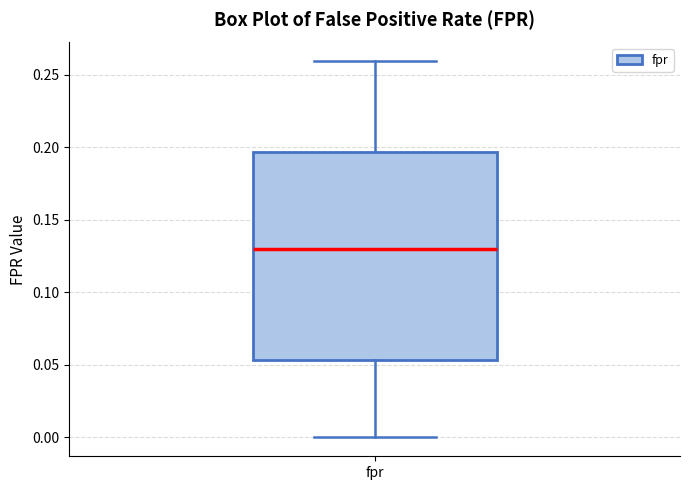

Read this box plot against the y-axis: the position of the median line, the range covered by the box, and the ends of both whiskers. The values are not printed on the chart, so give them approximately, as read against the axis.

median 0.130, box 0.055 to 0.195, whiskers 0.000 to 0.260